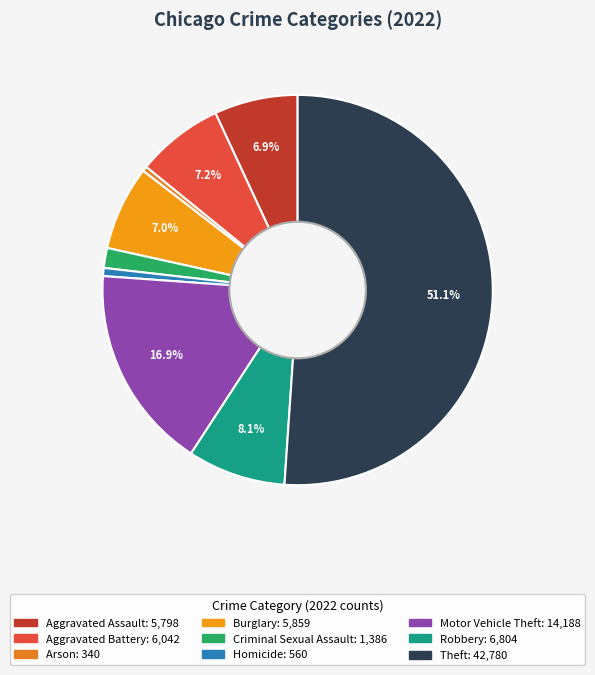

Does Aggravated Assault represent more than half of the total?

No